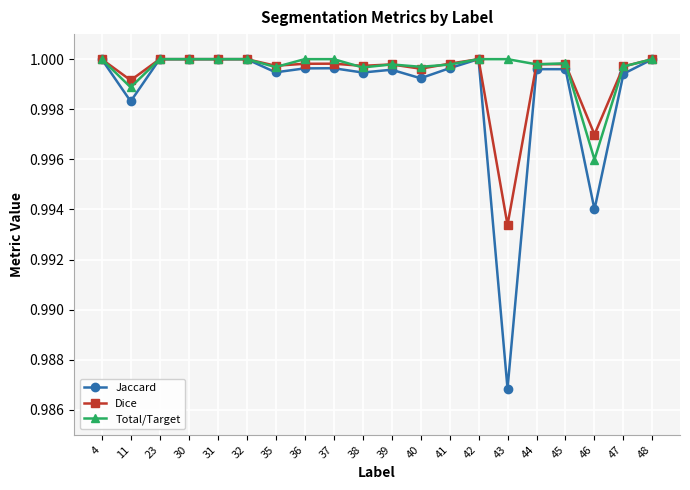

At which category does Total/Target reach its first local valley?

11